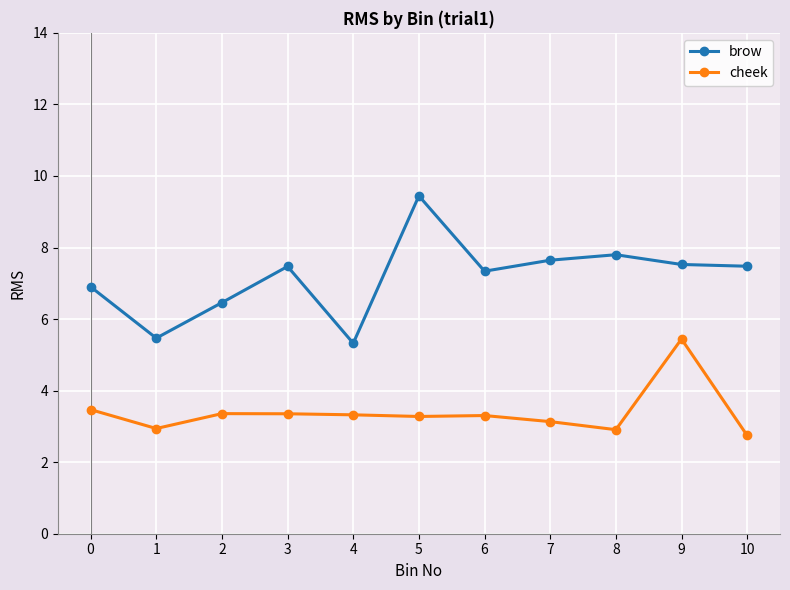

What is the average value of the cheek series?

3.4